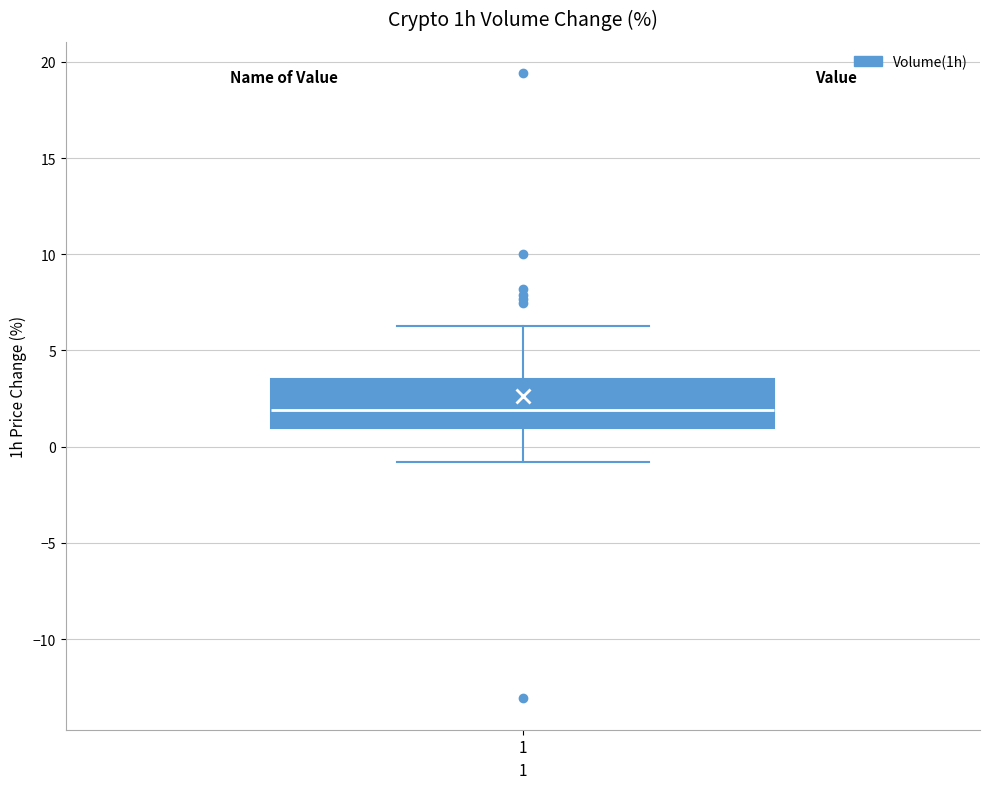

Read this box plot against the y-axis: the position of the median line, the range covered by the box, and the ends of both whiskers. The values are not printed on the chart, so give them approximately, as read against the axis.

median 2.0, box 1.0 to 3.5, whiskers -1.0 to 6.5